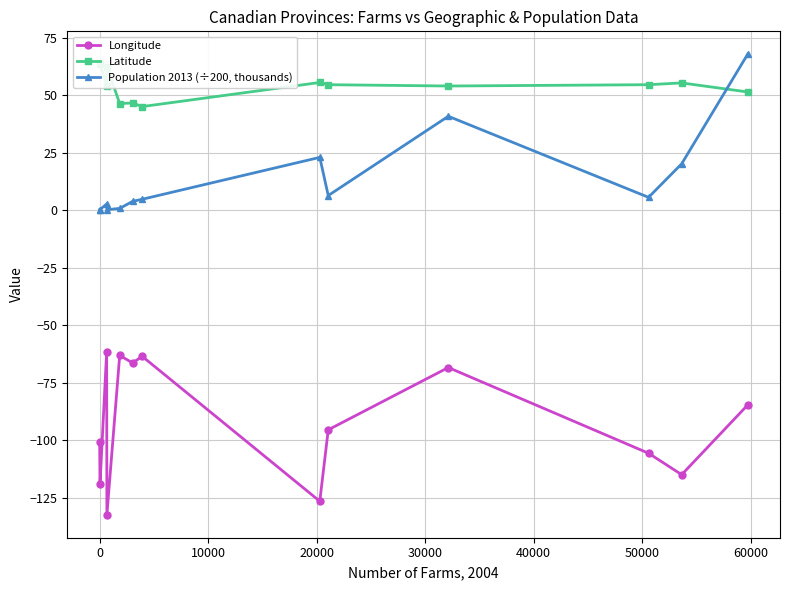

Reading right to left, extract all data points from this chart.

Longitude: -84.7	-115.0	-105.7	-68.4	-95.5	-126.6	-63.6	-66.4	-63.2	-132.4	-61.7	-119.2	-101.0
Latitude: 51.3	55.3	54.5	53.9	54.5	55.5	45.0	46.6	46.3	62.4	54.1	63.7	63.9
Population 2013 (÷200, thousands): 67.7	20.1	5.5	40.8	6.3	22.9	4.7	3.8	0.7	0.2	2.6	0.2	0.2